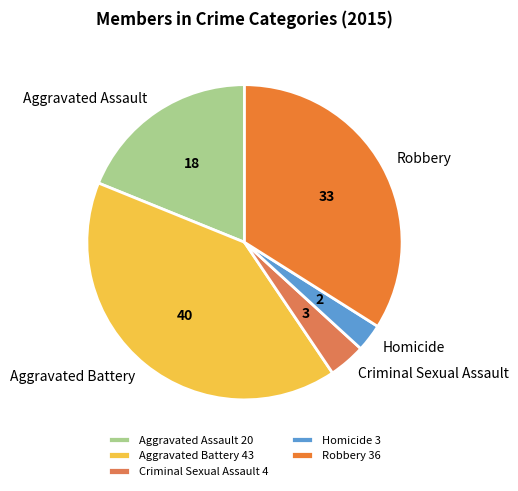

Count the number of slices in the pie.

5